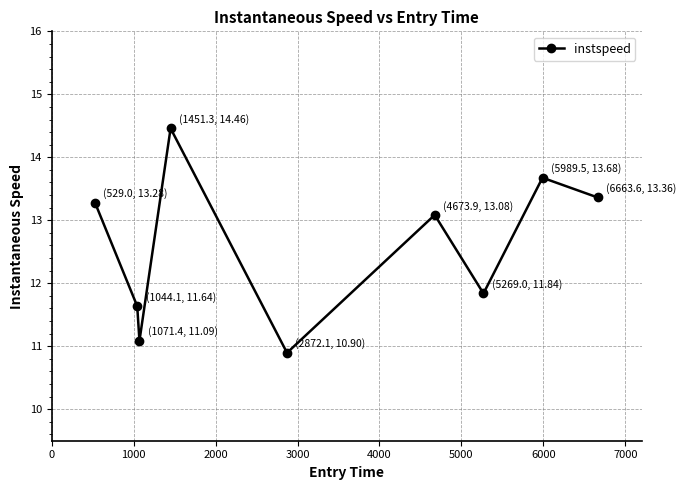

What is the maximum value shown in the chart?

14.5